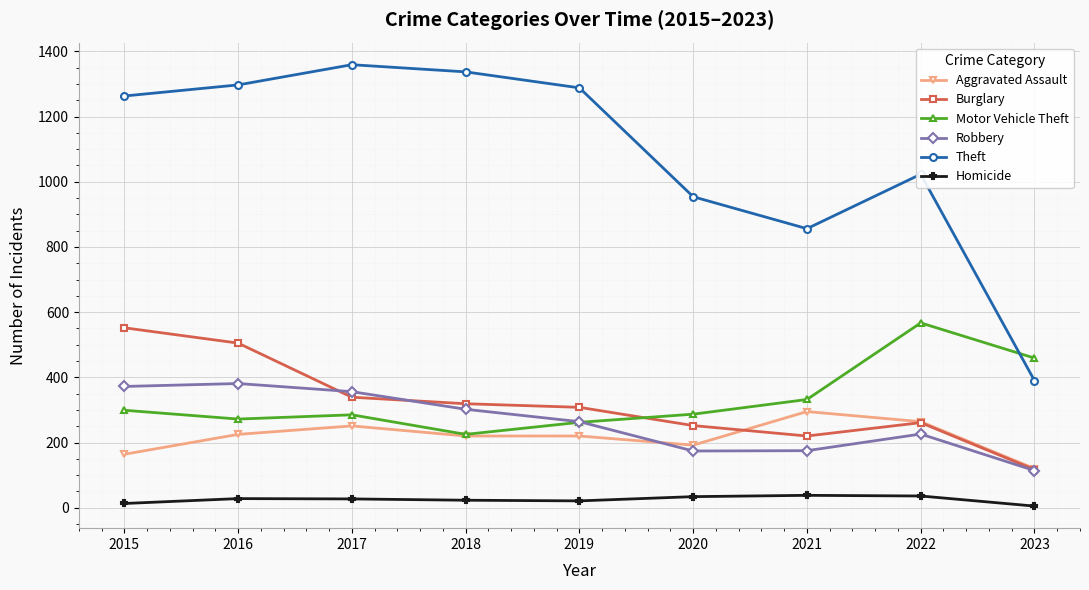

True or false: Robbery has a value of 209 at 2018.

False